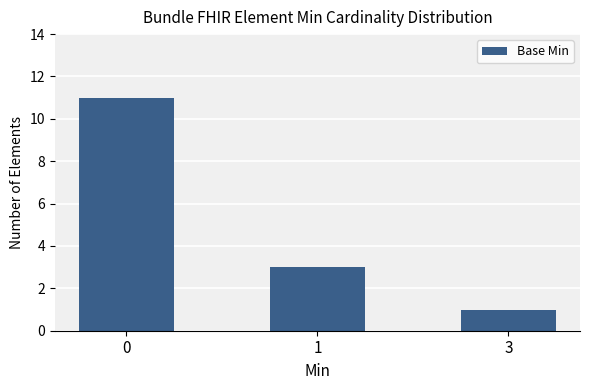

What is the difference between the maximum and minimum values?

10